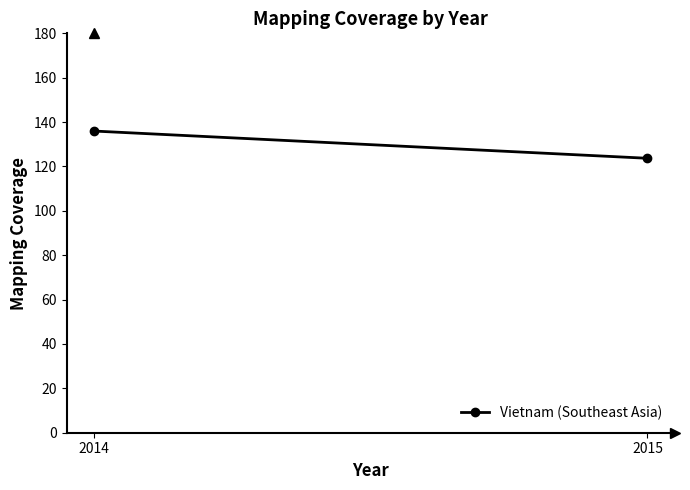

Between 2015 and 2014, which is larger?

2014